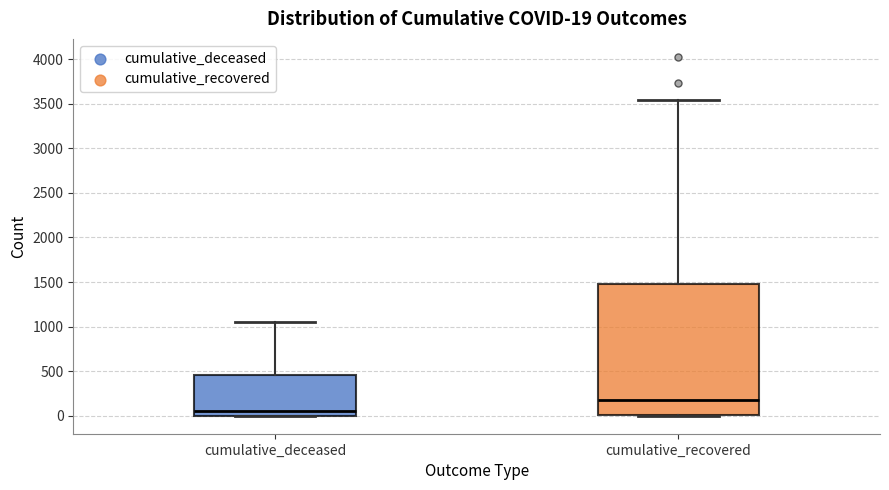

Which box has the lowest median line?

cumulative_deceased